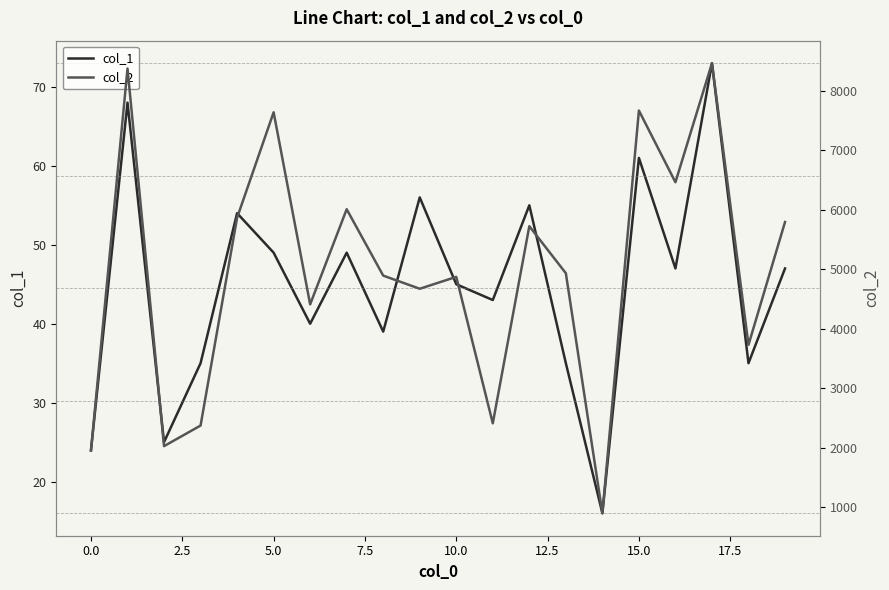

Does the chart display data point markers on the line(s)?

No